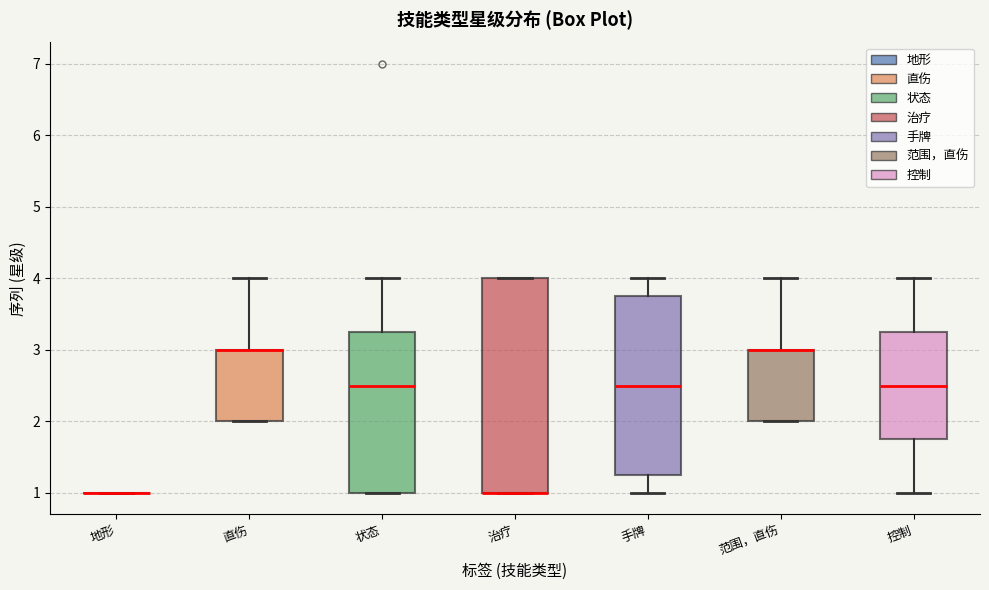

Which box is the tallest, from its lower edge to its upper edge?

治疗